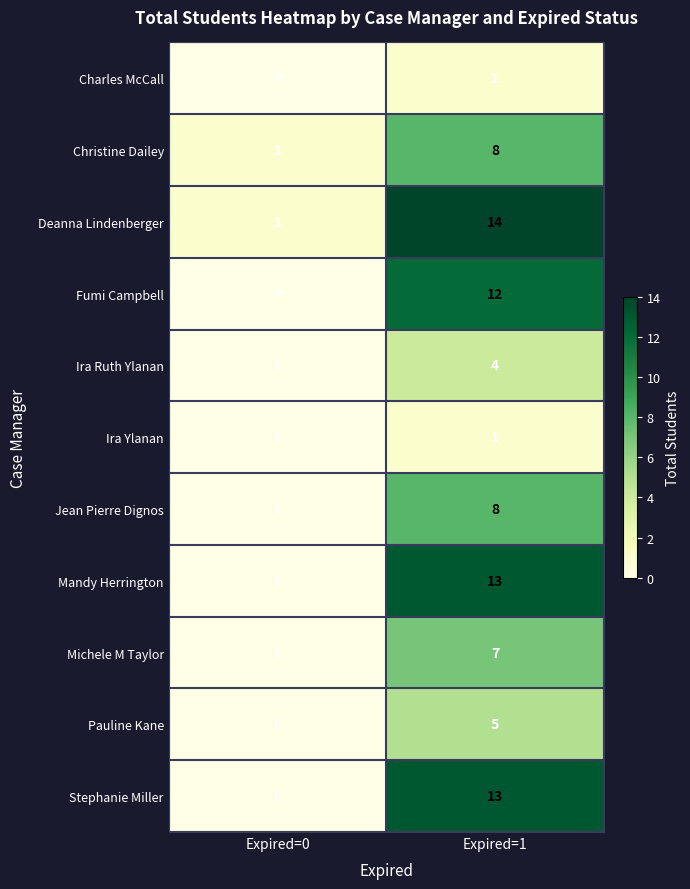

Reading right to left, list all the values displayed in this chart.

Charles McCall: Expired=1=1	Expired=0=0
Christine Dailey: Expired=1=8	Expired=0=1
Deanna Lindenberger: Expired=1=14	Expired=0=1
Fumi Campbell: Expired=1=12	Expired=0=0
Ira Ruth Ylanan: Expired=1=4	Expired=0=0
Ira Ylanan: Expired=1=1	Expired=0=0
Jean Pierre Dignos: Expired=1=8	Expired=0=0
Mandy Herrington: Expired=1=13	Expired=0=0
Michele M Taylor: Expired=1=7	Expired=0=0
Pauline Kane: Expired=1=5	Expired=0=0
Stephanie Miller: Expired=1=13	Expired=0=0